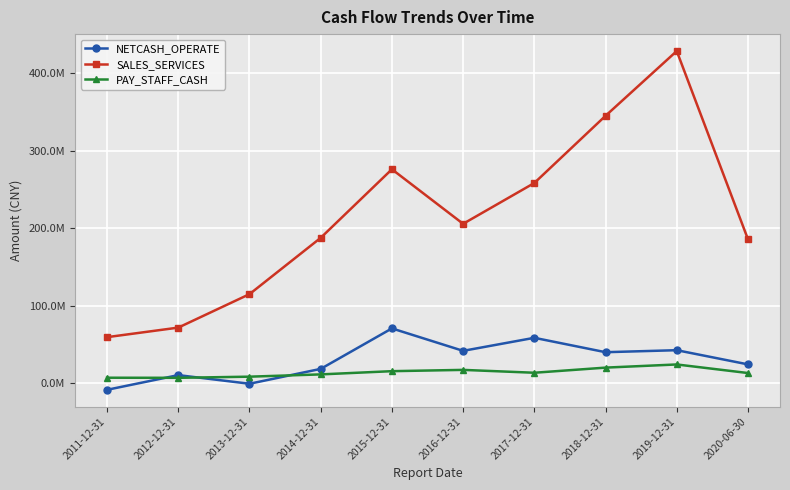

Where is NETCASH_OPERATE nearest to the value 30986850?

2020-06-30